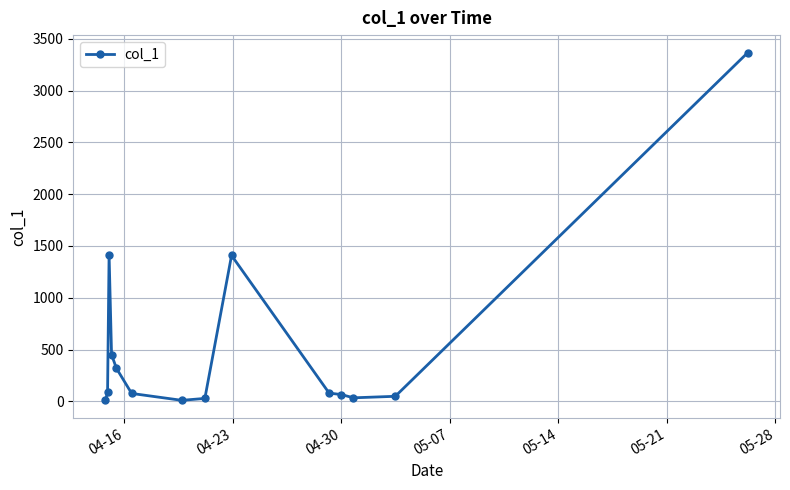

What is the sum of all values?

7397.2